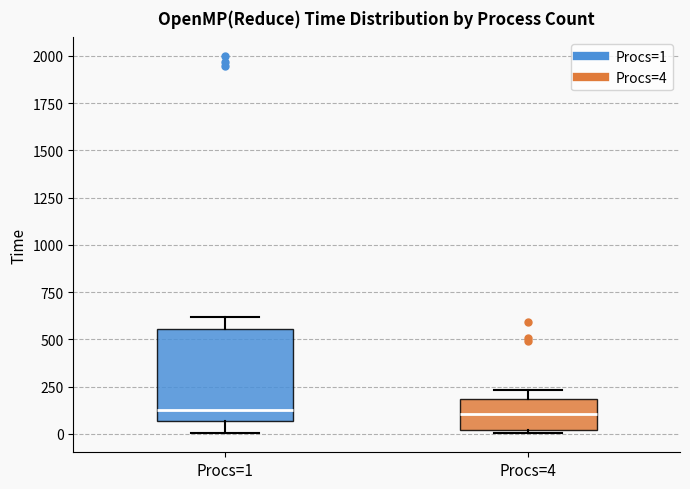

Where does the median line of the box for Procs=4 sit on the y-axis? The values are not printed on the chart, so give them approximately, as read against the axis.

100